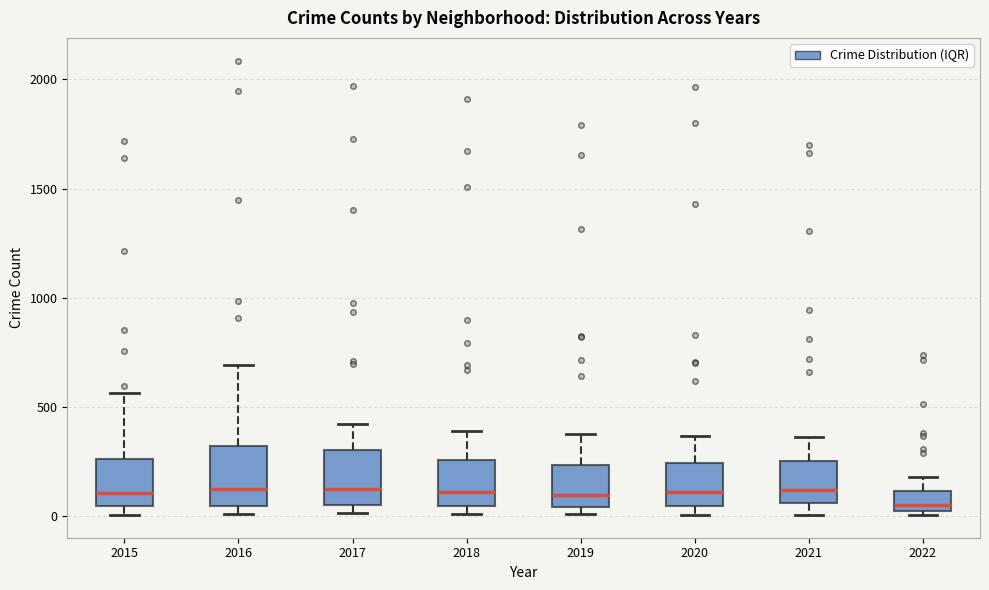

Where does the upper whisker of the box at x = 2016 end on the y-axis? The values are not printed on the chart, so give them approximately, as read against the axis.

700